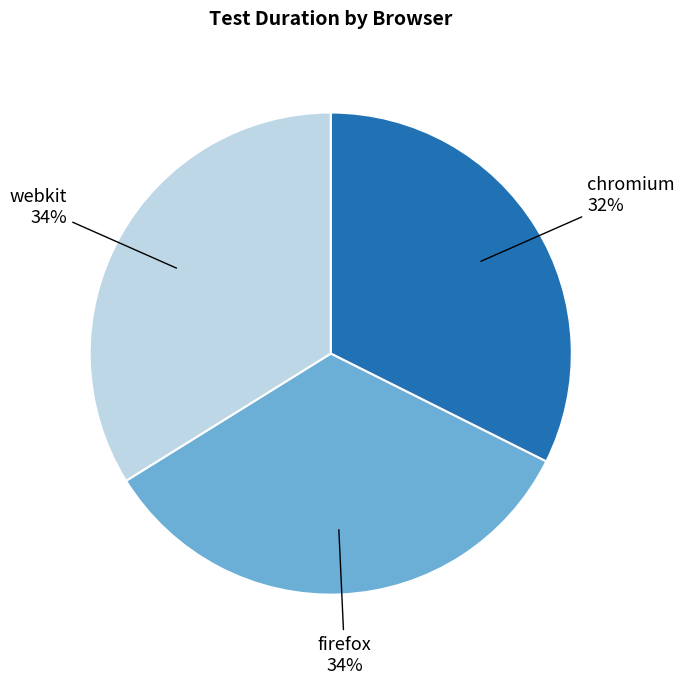

Which category has the smallest portion of the pie?

chromium